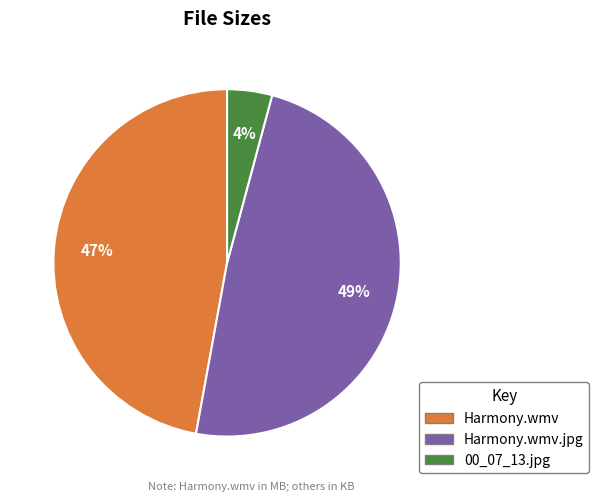

Is there any slice that represents more than half of the pie?

No